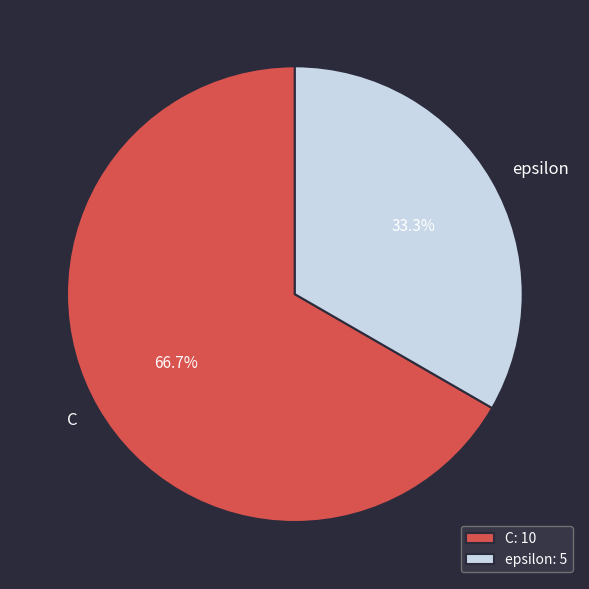

What is the smallest slice in the pie chart?

epsilon